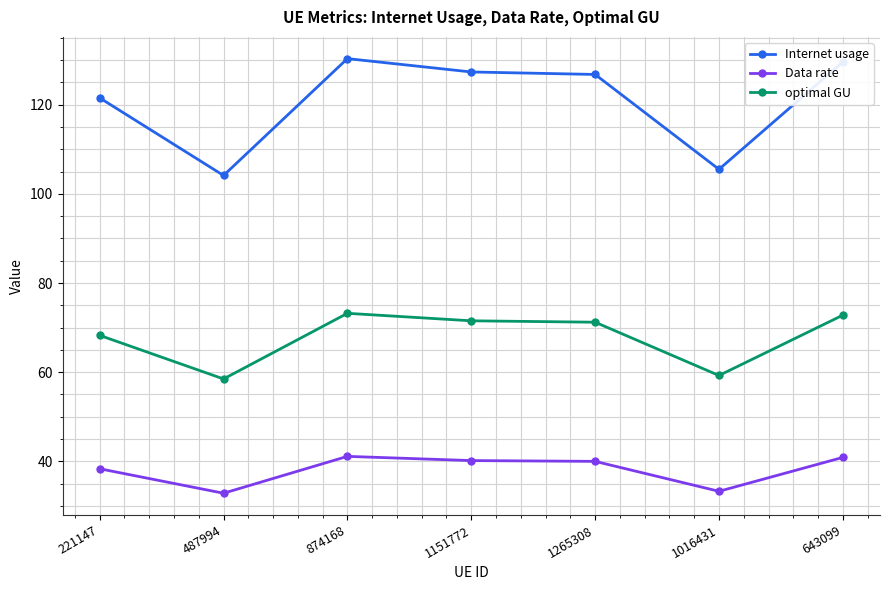

Rank the series by their average value, from highest to lowest.

Internet usage, optimal GU, Data rate